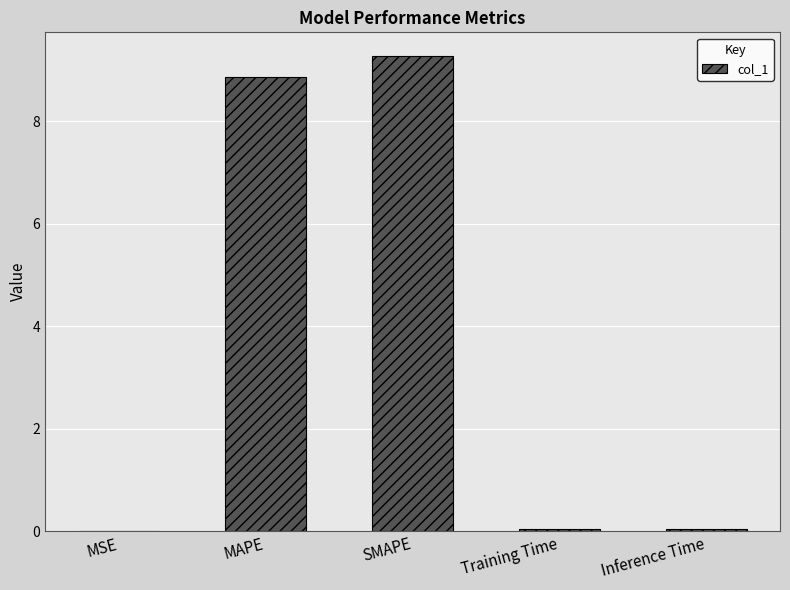

Which has a higher value, MSE or MAPE?

MAPE